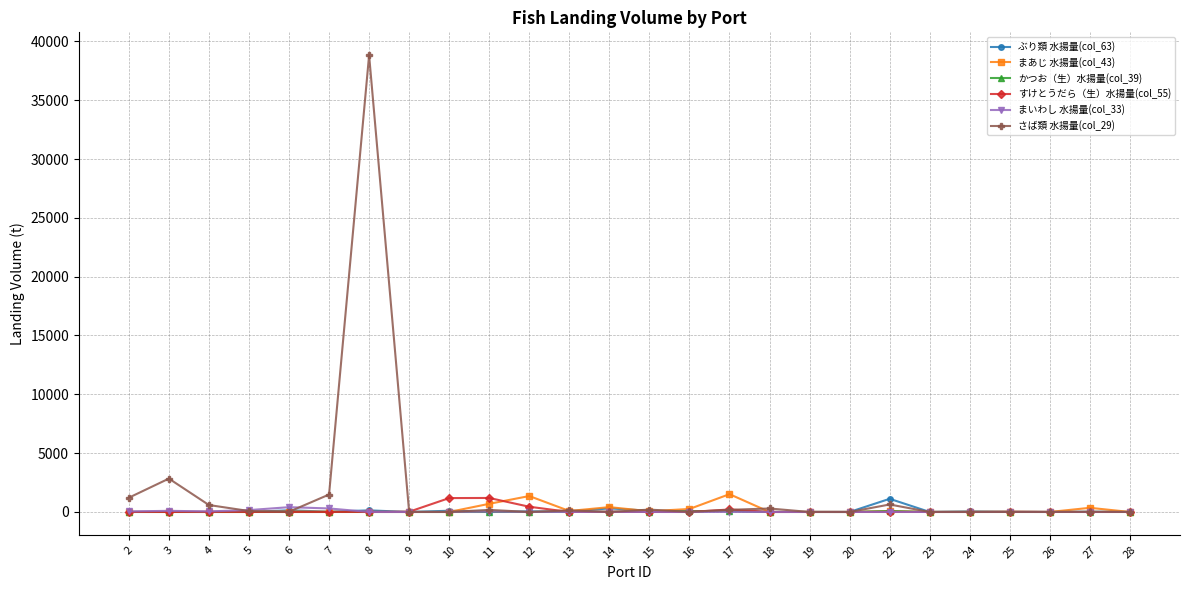

Which series has the largest total across all categories?

さば類 水揚量(col_29)